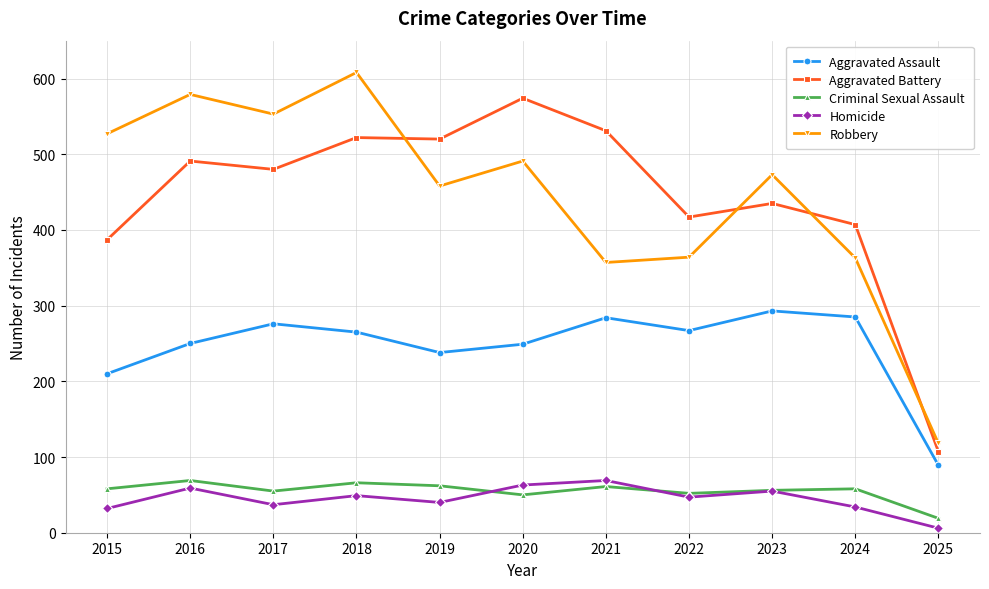

How many lines are shown in the chart?

5